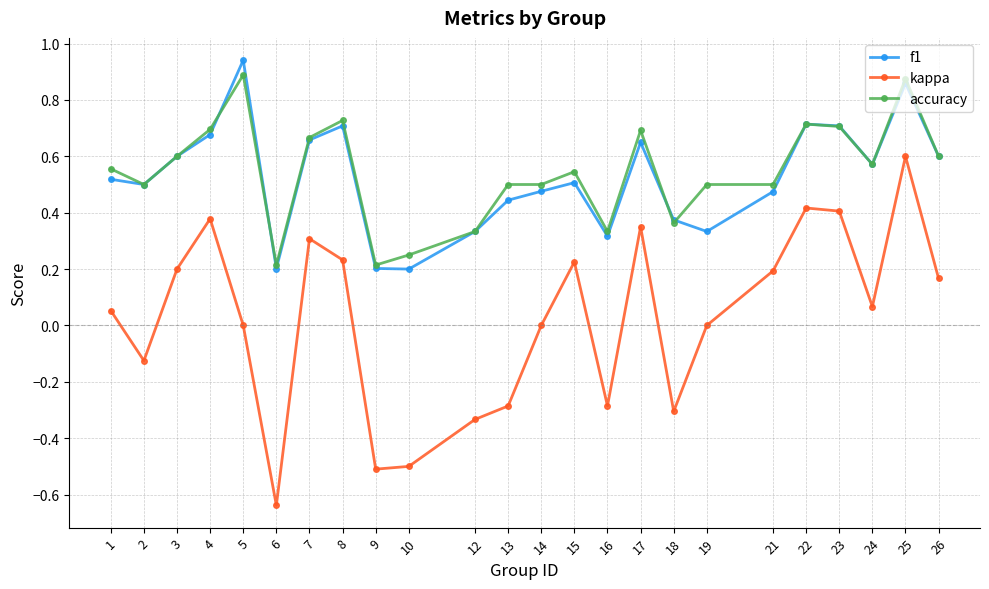

True or false: kappa and accuracy intersect in this chart.

False